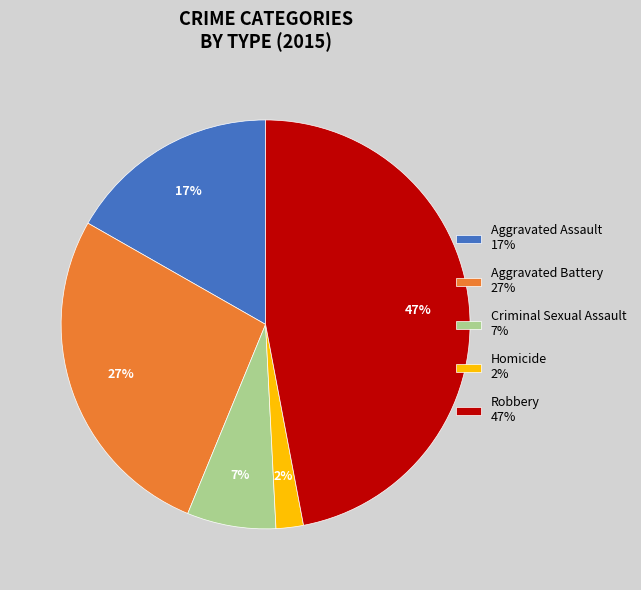

The Aggravated Battery slice represents 27% of the pie. True or false?

True